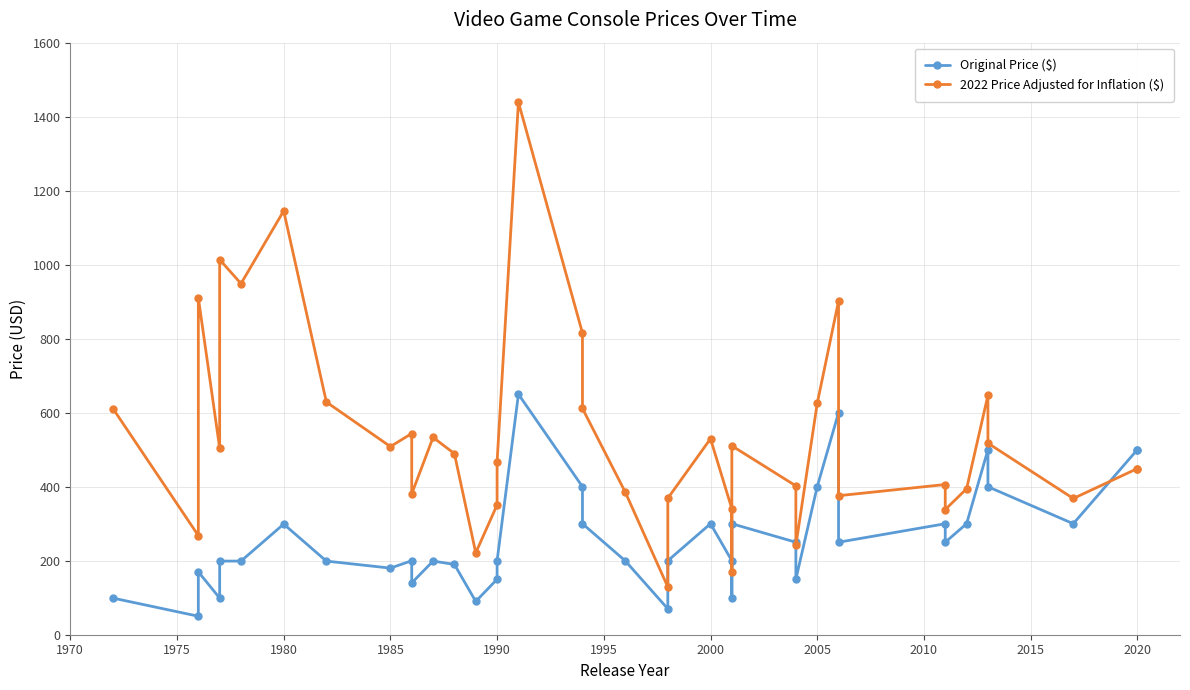

At how many categories does at least one series exceed 1384?

1